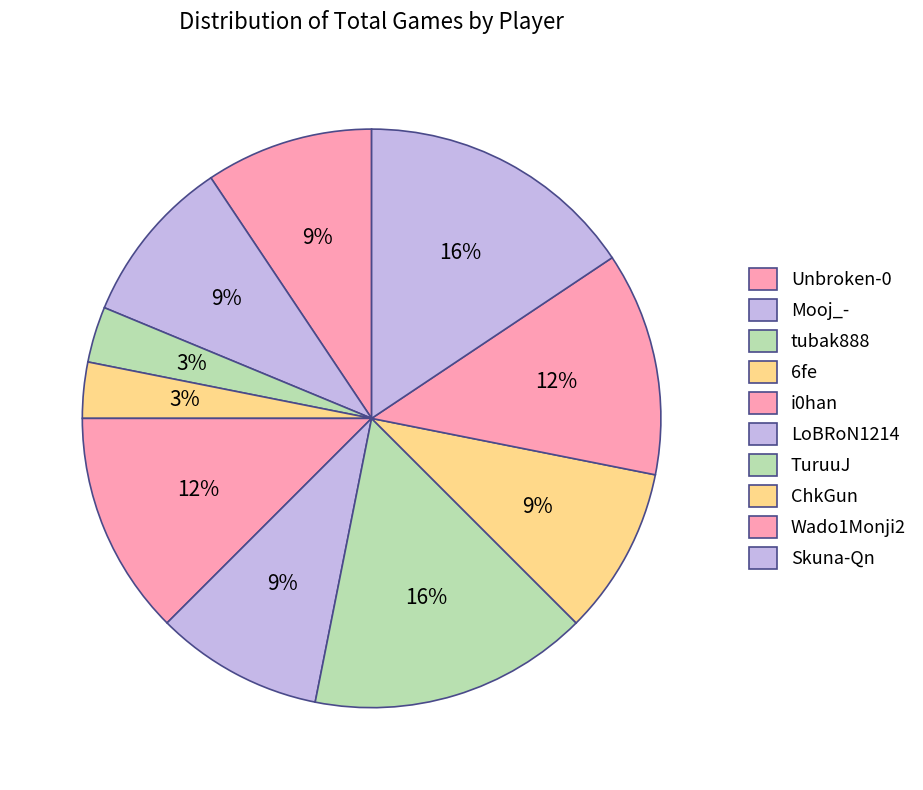

Which category has the smallest portion of the pie?

tubak888